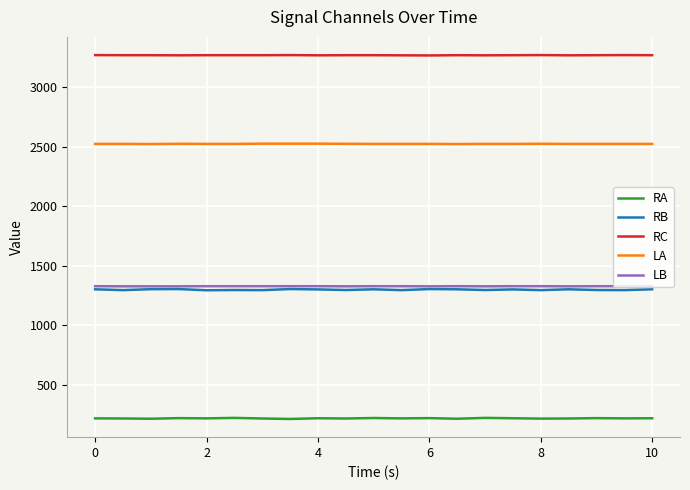

True or false: RA and LB intersect in this chart.

False